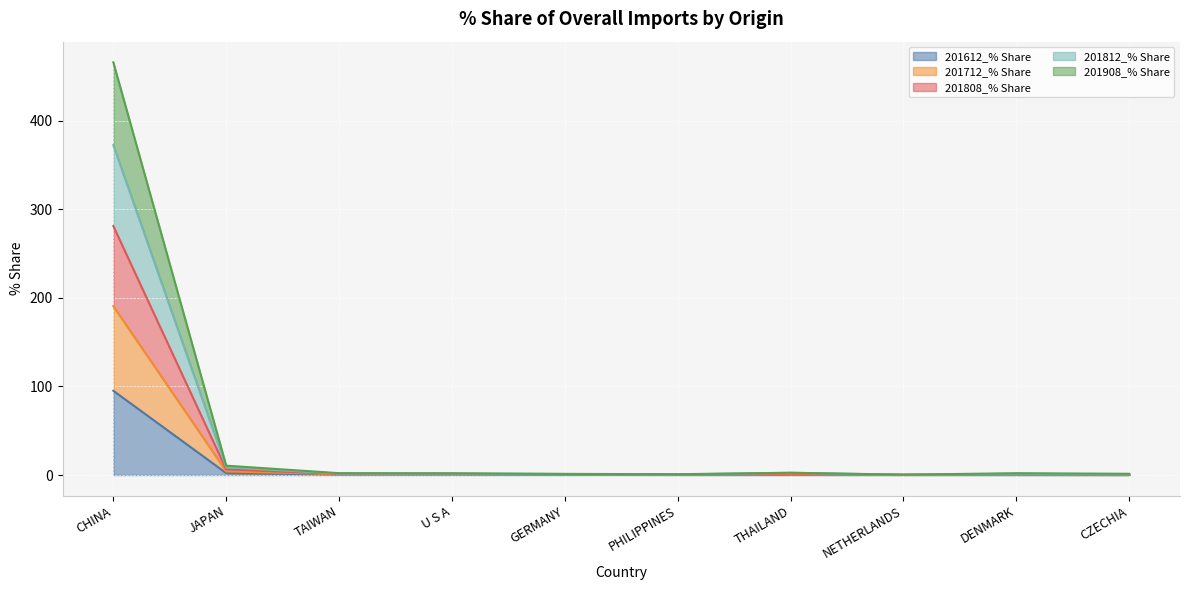

True or false: 201812_% Share and 201712_% Share cross at least once.

False